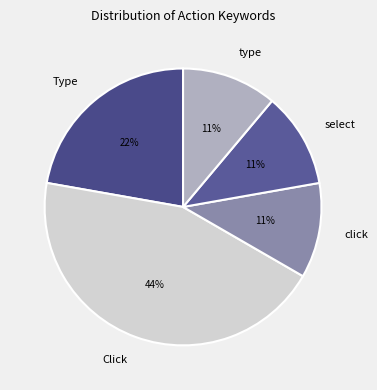

Do Click and type together represent more than half of the pie?

Yes